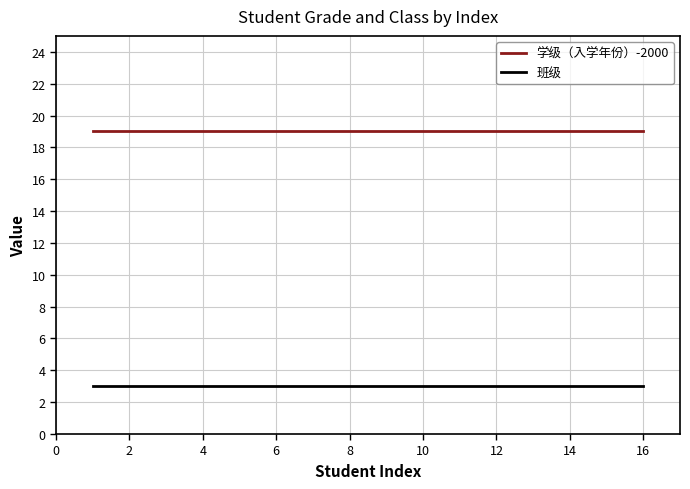

Is this an area chart (filled region under the line)?

No